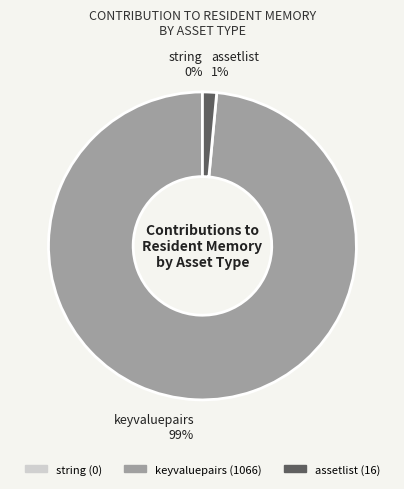

What percentage is NOT represented by 2?

1.5%